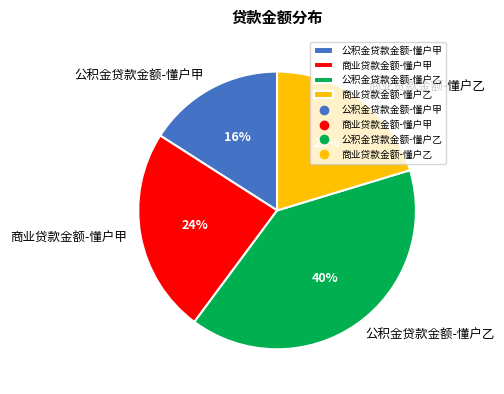

Approximately how many times larger is the value at 公积金贷款金额-懂户乙 compared to 商业贷款金额-懂户乙?

2.0